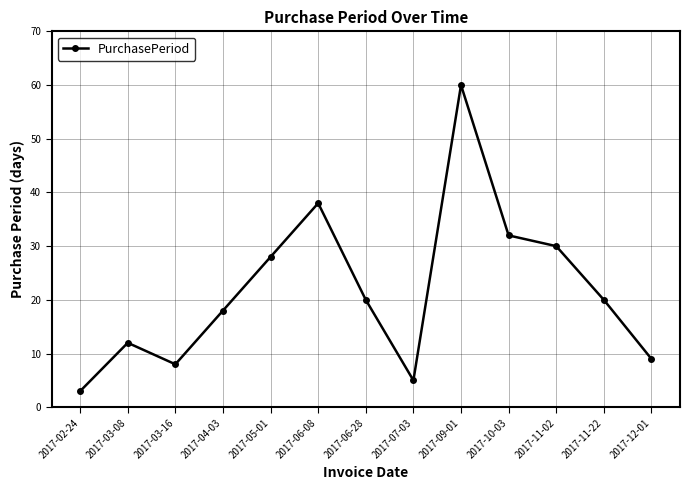

True or false: there are more than 0 points higher than both neighbors.

True